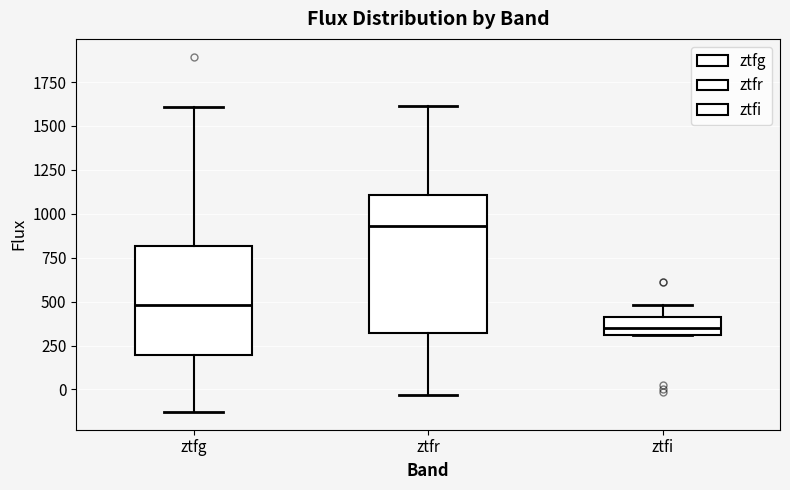

Which box has the lowest median line?

ztfi